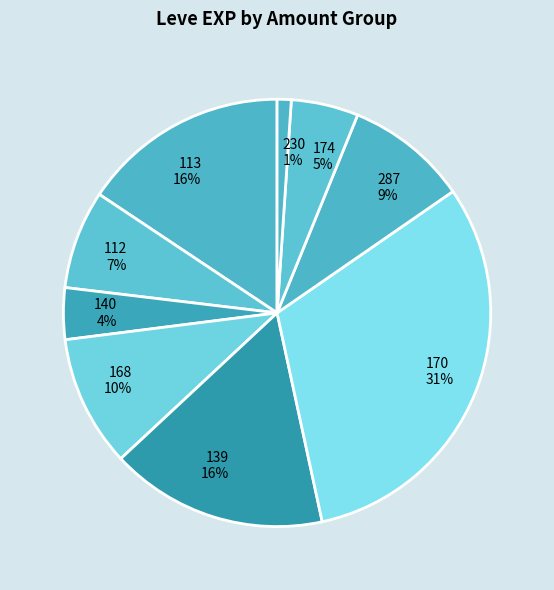

Which category has the smallest portion of the pie?

230